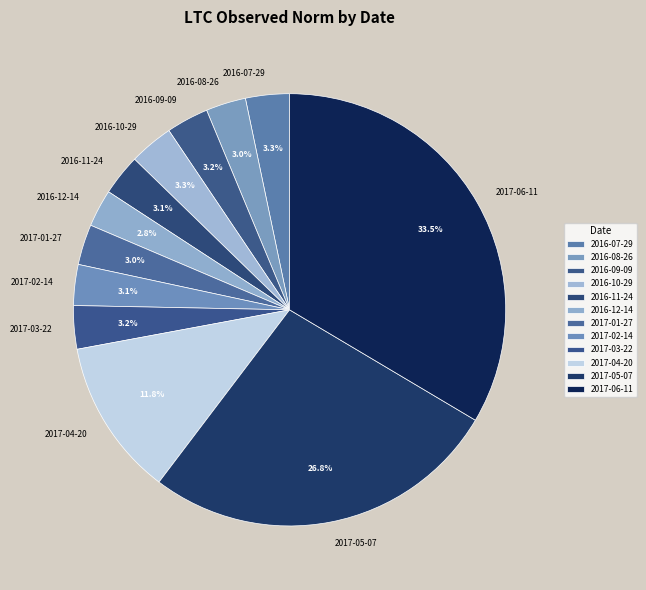

Is it true that 2017-04-20 is 12% of the pie?

True